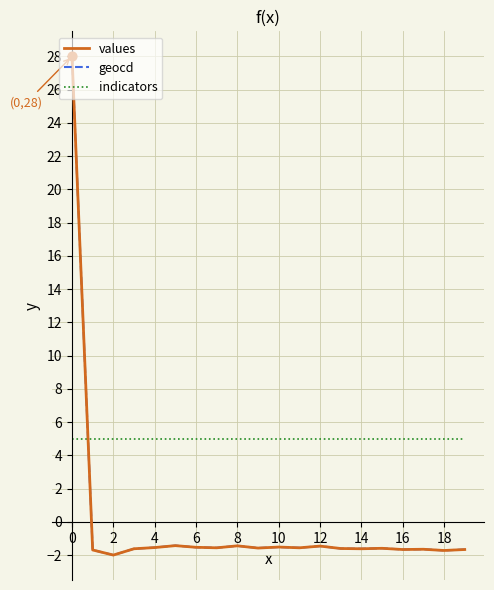

How many times do values and indicators cross each other?

1